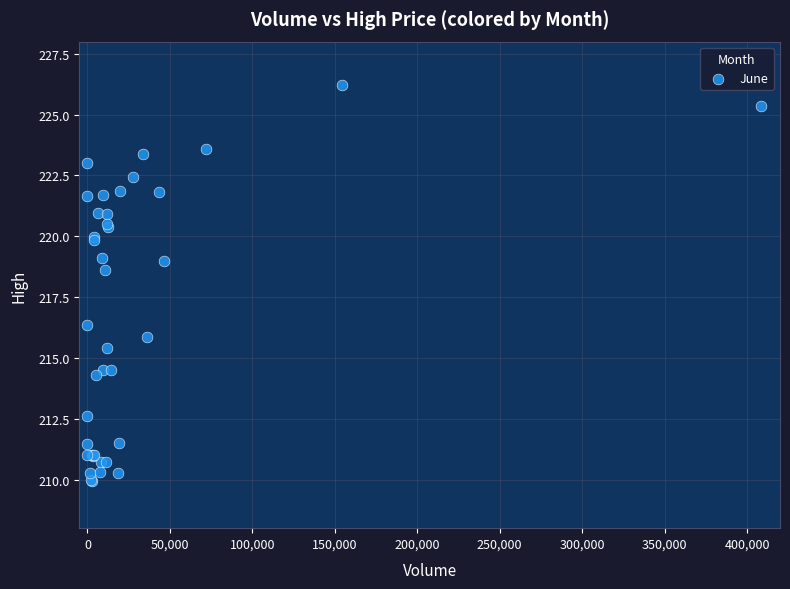

What Y value in the scatter plot is closest to 218?

218.6